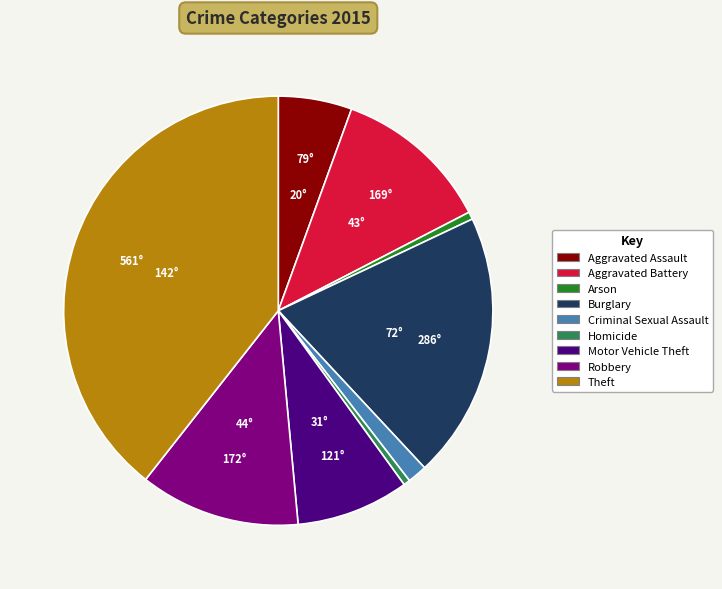

What is the largest slice in the pie chart?

Theft